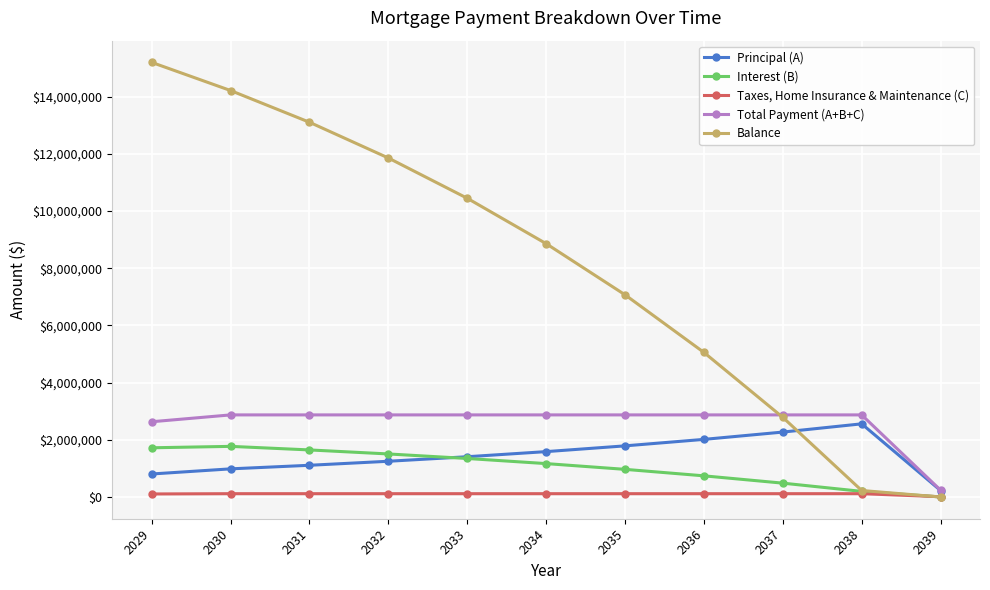

Where is Principal (A) nearest to the value 1392671?

2033